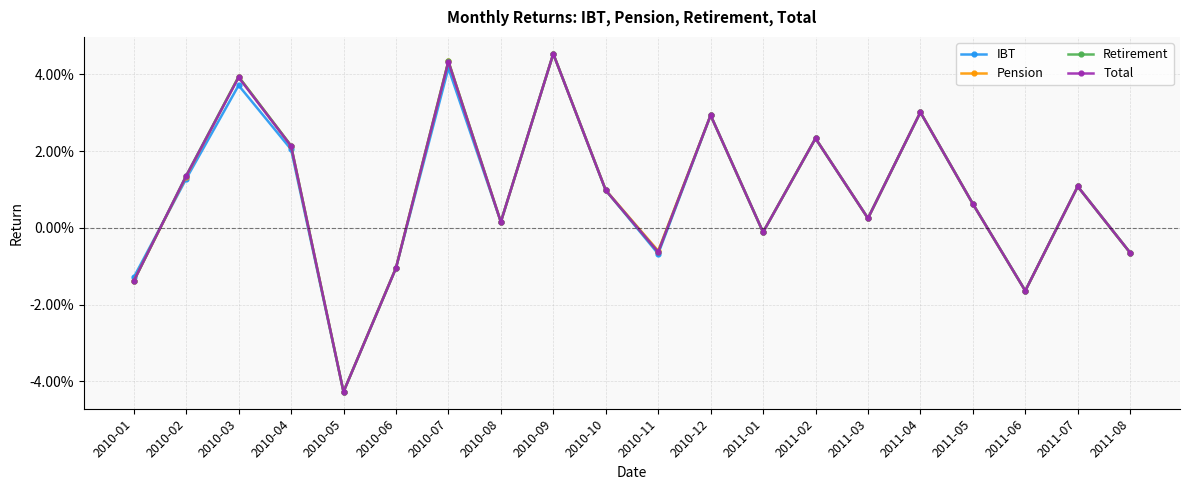

Does the chart have visible grid lines?

Yes